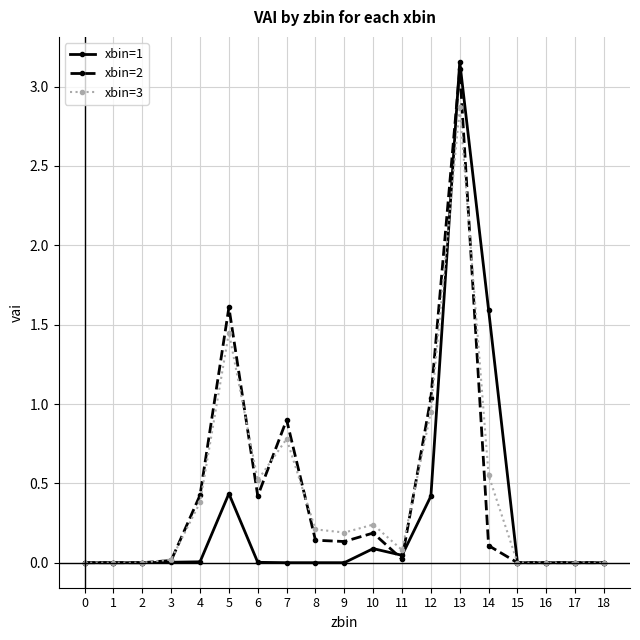

Which category has the highest value in the xbin=1 series?

13